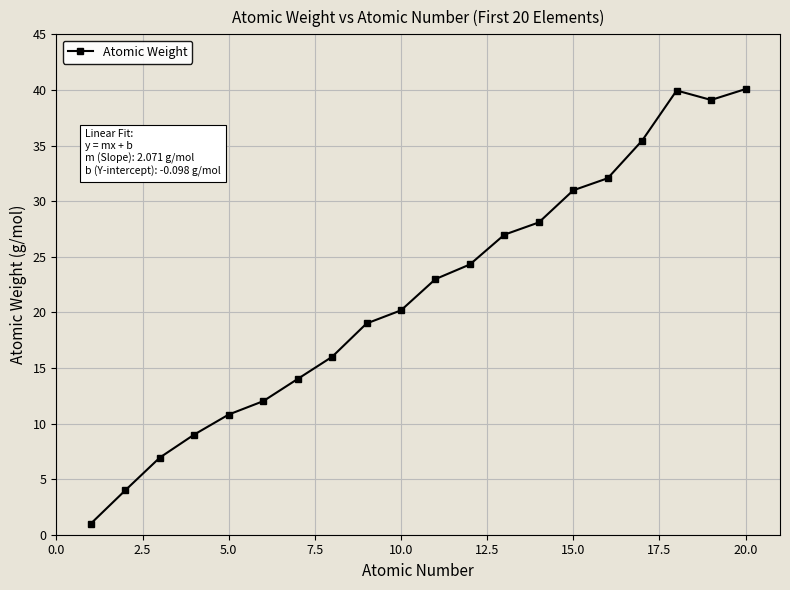

What is the maximum value shown in the chart?

40.1